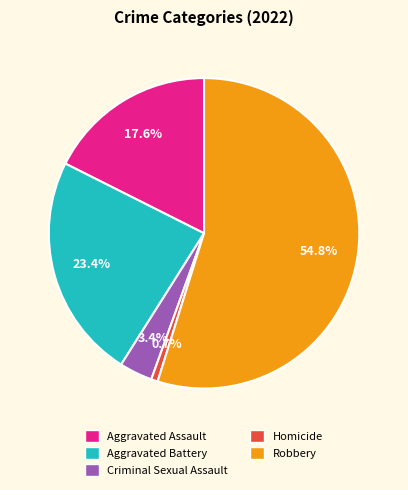

How many slices are in this pie chart?

5